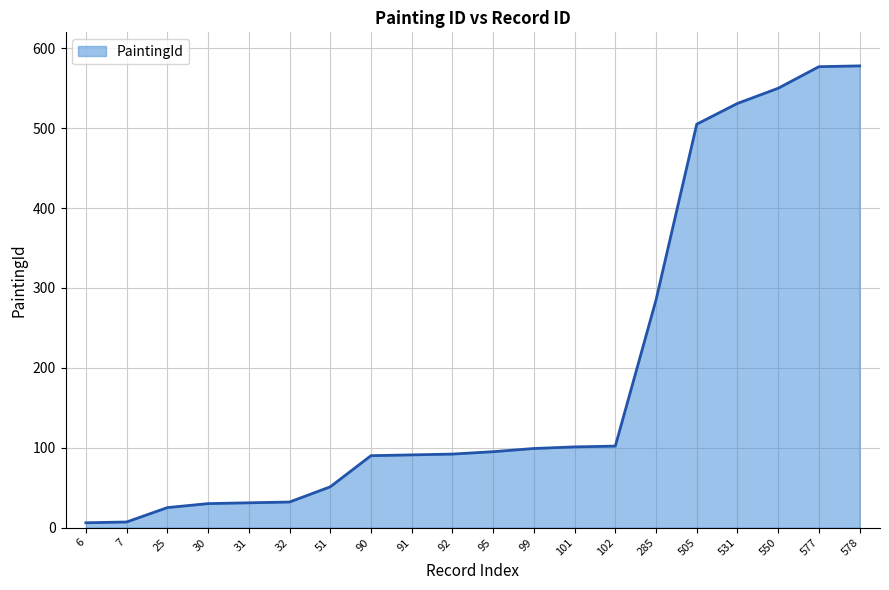

What is the difference between the maximum and minimum values?

572